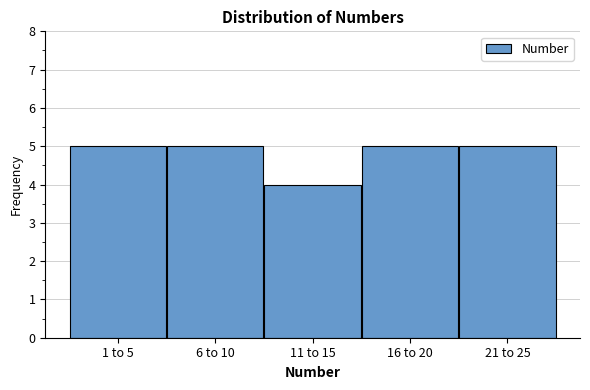

Reading left to right, extract all data points from this chart.

1 to 5=5	6 to 10=5	11 to 15=4	16 to 20=5	21 to 25=5